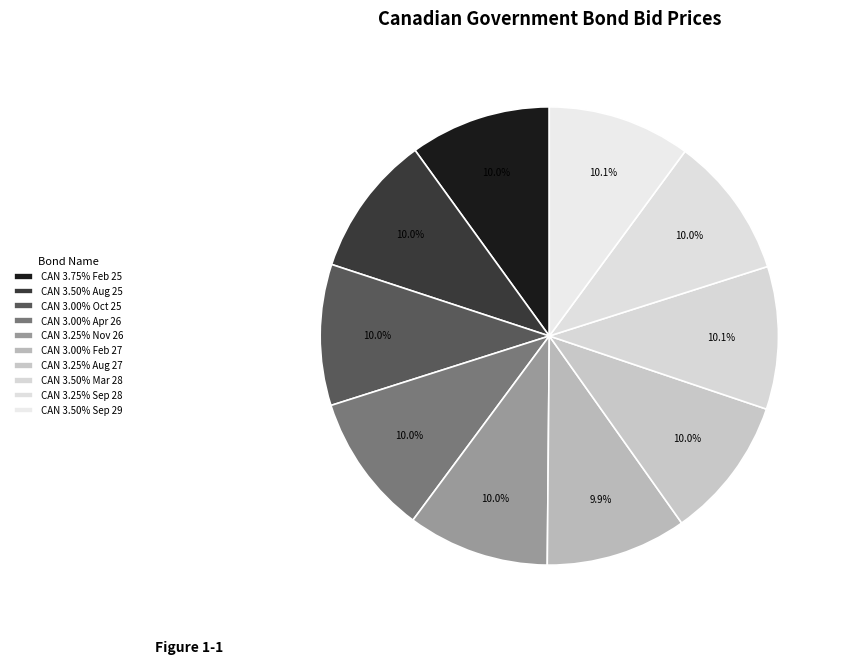

Do CAN 3.00% Apr 26 and CAN 3.50% Sep 29 together represent more than half of the pie?

No